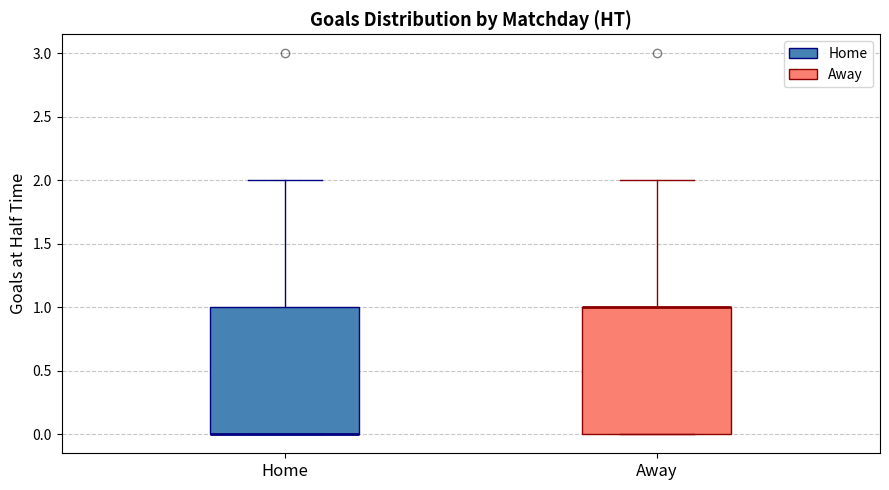

Reading left to right, read every box against the y-axis: the position of its median line, the range the box covers, and the ends of its whiskers. The values are not printed on the chart, so give them approximately, as read against the axis.

Home: median 0 (drawn on the box's lower edge), box 0 to 1, whiskers 0 to 2
Away: median 1 (drawn on the box's upper edge), box 0 to 1, whiskers 0 to 2